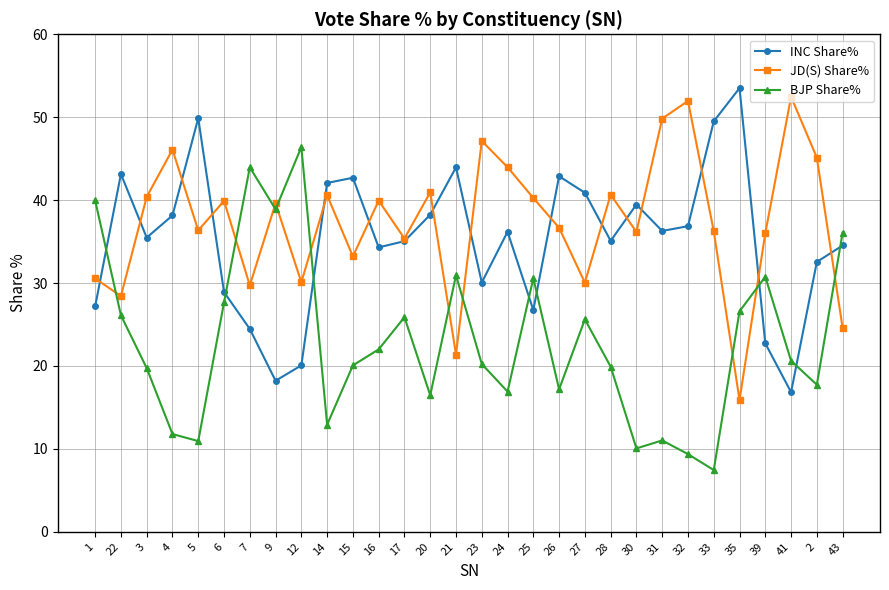

What are all the series names shown in the legend?

INC Share%, JD(S) Share%, BJP Share%